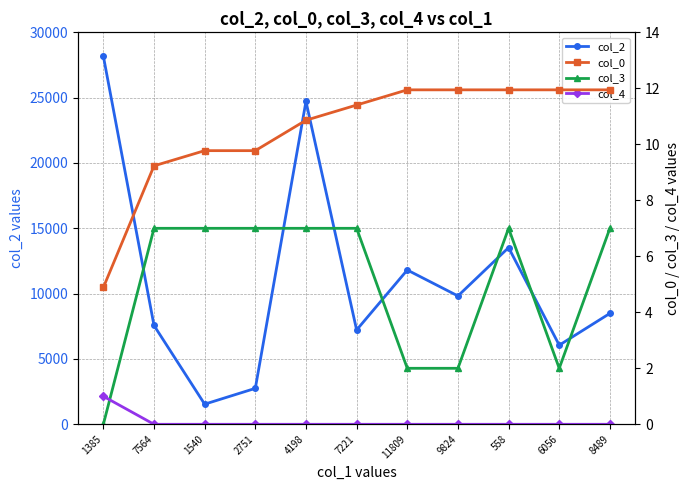

What is the maximum value shown in the chart?

28176.0